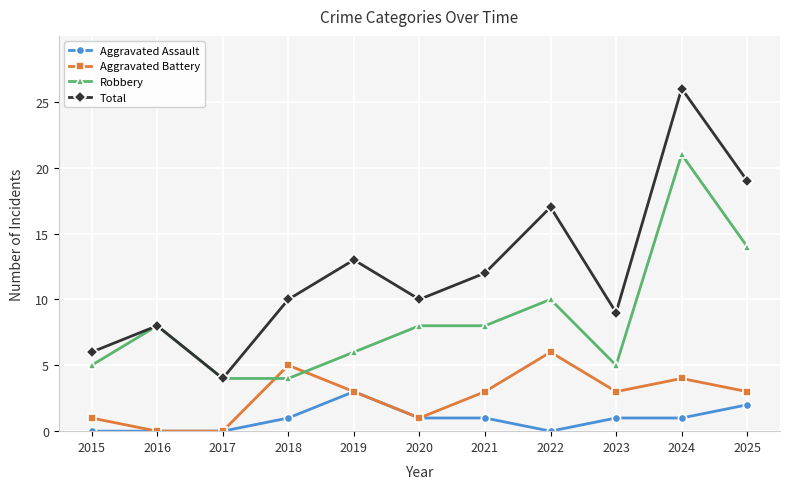

Does the chart display data point markers on the line(s)?

Yes